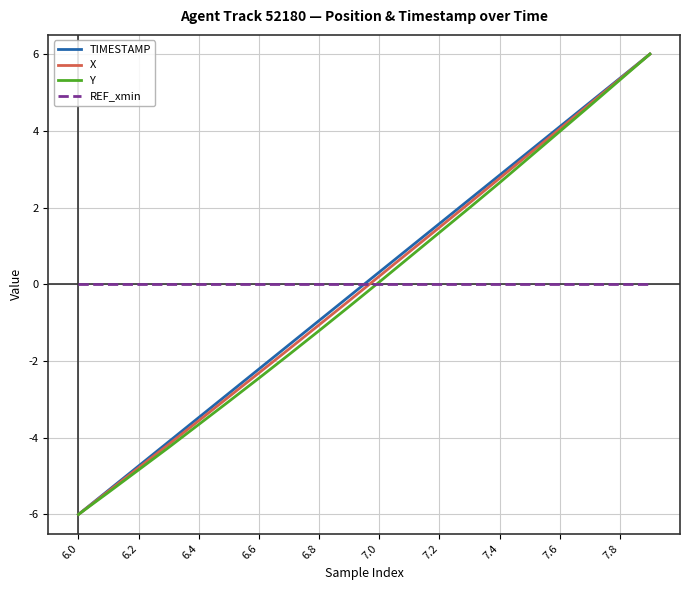

Reading left to right, transcribe all the data shown in this chart.

TIMESTAMP: -6.0	-5.4	-4.7	-4.1	-3.5	-2.8	-2.2	-1.6	-0.9	-0.3	0.3	0.9	1.6	2.2	2.8	3.5	4.1	4.7	5.4	6.0
X: -6.0	-5.4	-4.8	-4.2	-3.6	-2.9	-2.3	-1.7	-1.1	-0.4	0.2	0.8	1.5	2.1	2.8	3.4	4.0	4.7	5.3	6.0
Y: -6.0	-5.4	-4.8	-4.3	-3.7	-3.1	-2.4	-1.8	-1.2	-0.6	0.1	0.7	1.3	2.0	2.6	3.3	4.0	4.6	5.3	6.0
REF_xmin: 0.0	0.0	0.0	0.0	0.0	0.0	0.0	0.0	0.0	0.0	0.0	0.0	0.0	0.0	0.0	0.0	0.0	0.0	0.0	0.0